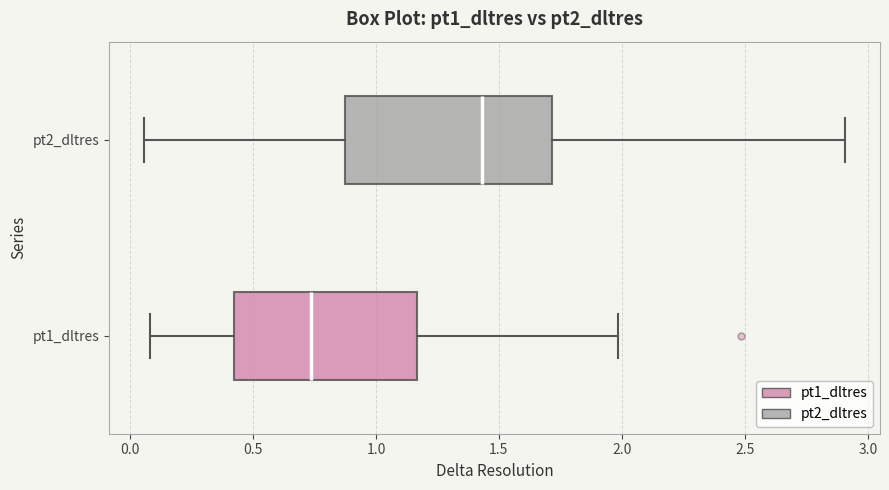

Reading bottom to top, transcribe this box plot: for each box, give where its median line is, the range the box spans, and where its two whiskers end, as read against the x-axis. The values are not printed on the chart, so give them approximately, as read against the axis.

pt1_dltres: median 0.75, box 0.40 to 1.15, whiskers 0.10 to 2.00
pt2_dltres: median 1.45, box 0.85 to 1.70, whiskers 0.05 to 2.90